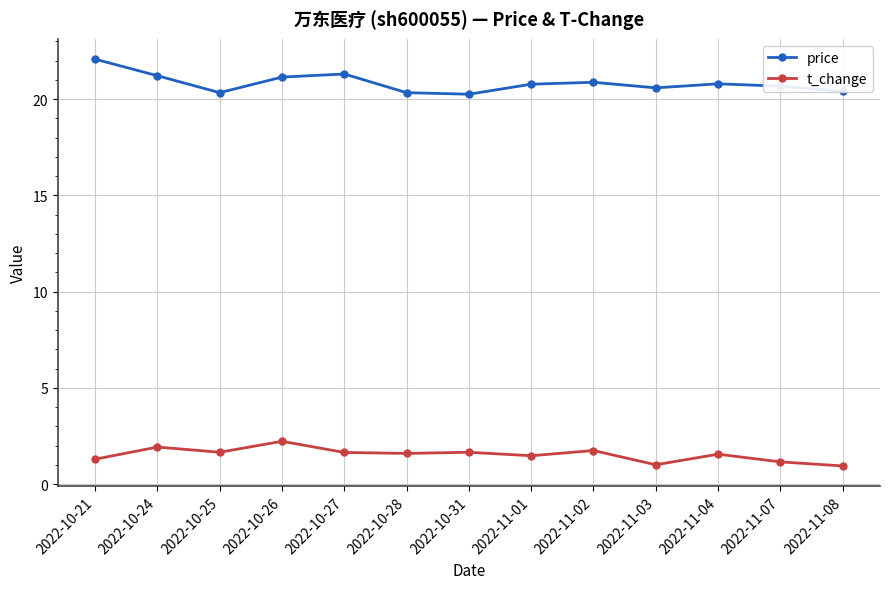

What is the sum of the price values at 2022-10-26 and 2022-11-04?

42.0